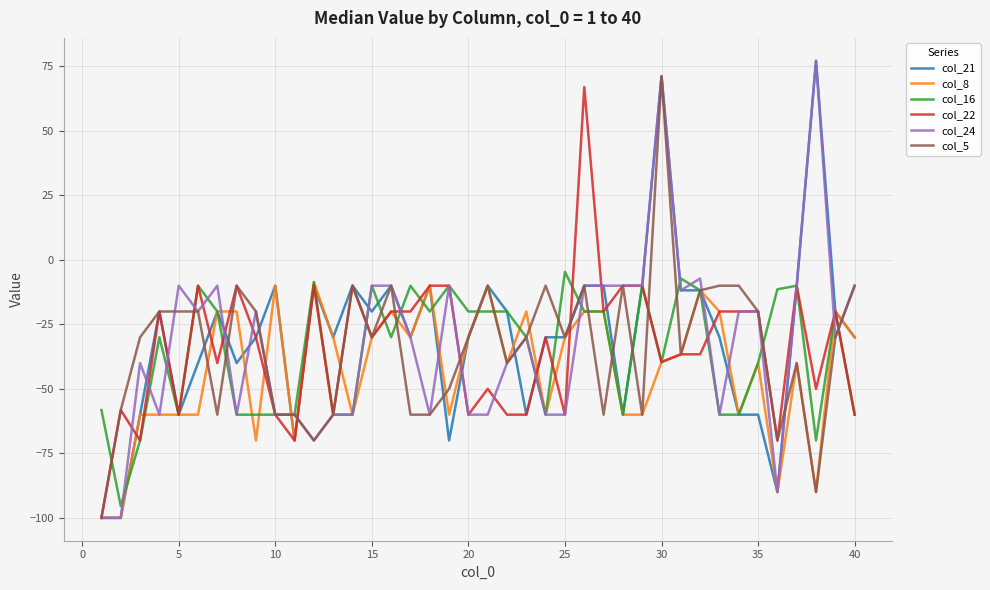

How many categories are shown in the chart?

40